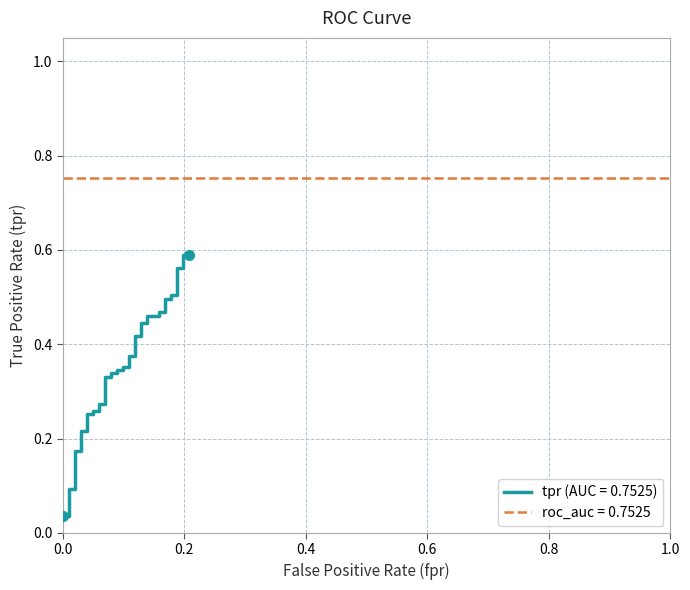

Reading left to right, extract all data points from this chart.

0.0	0.0	0.1	0.1	0.2	0.2	0.2	0.2	0.3	0.3	0.3	0.3	0.3	0.3	0.3	0.3	0.3	0.3	0.3	0.3	0.4	0.4	0.4	0.4	0.4	0.4	0.4	0.4	0.5	0.5	0.5	0.5	0.5	0.5	0.5	0.5	0.6	0.6	0.6	0.6